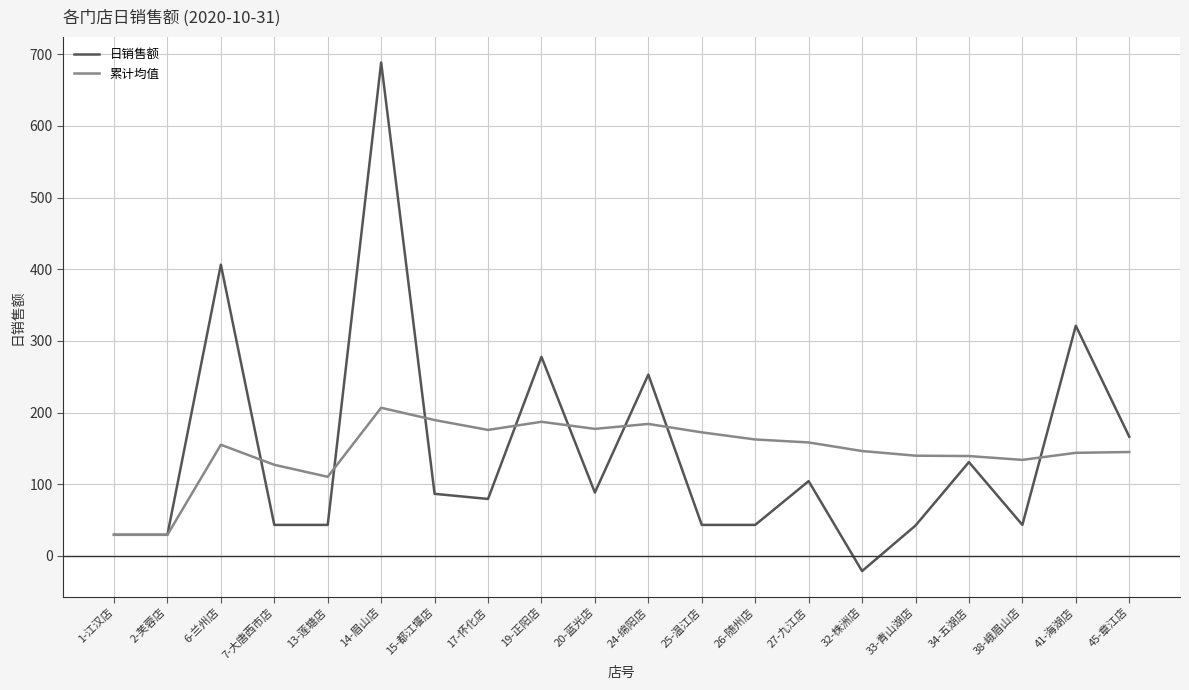

The value of 日销售额 at 13-莲塘店 is 43.4. True or false?

True